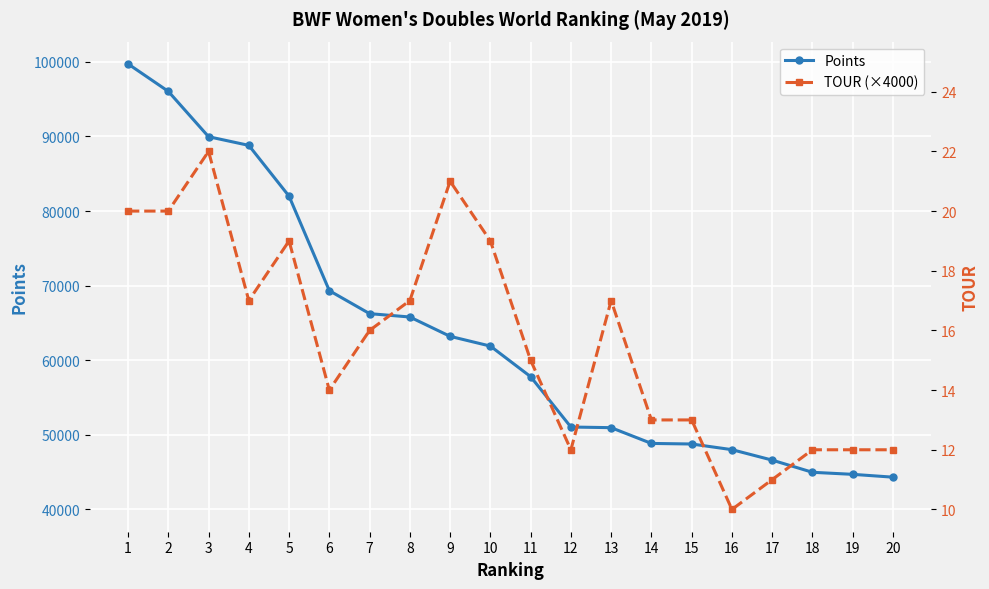

Reading left to right, extract all data points from this chart.

Points: 99732.6	96052.1	89972.3	88809.5	81995.2	69330.0	66250.0	65799.2	63206.9	61900.0	57800.0	51050.0	50964.1	48850.0	48773.8	48015.4	46612.7	44980.0	44706.1	44326.8
TOUR (×4000): 80000.0	80000.0	88000.0	68000.0	76000.0	56000.0	64000.0	68000.0	84000.0	76000.0	60000.0	48000.0	68000.0	52000.0	52000.0	40000.0	44000.0	48000.0	48000.0	48000.0